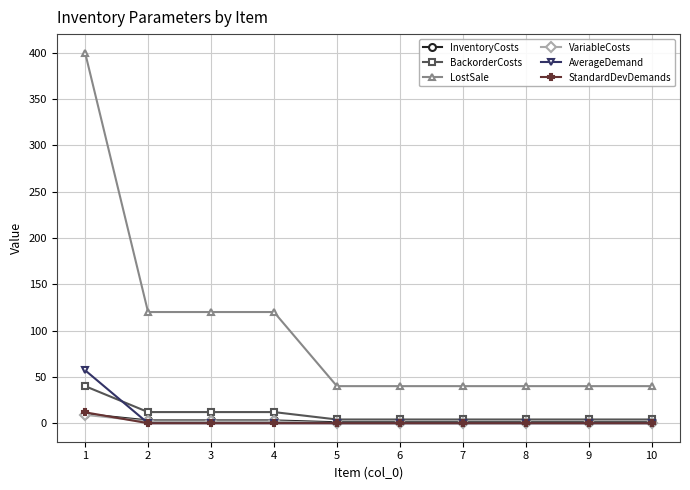

How many series are shown in this chart?

6